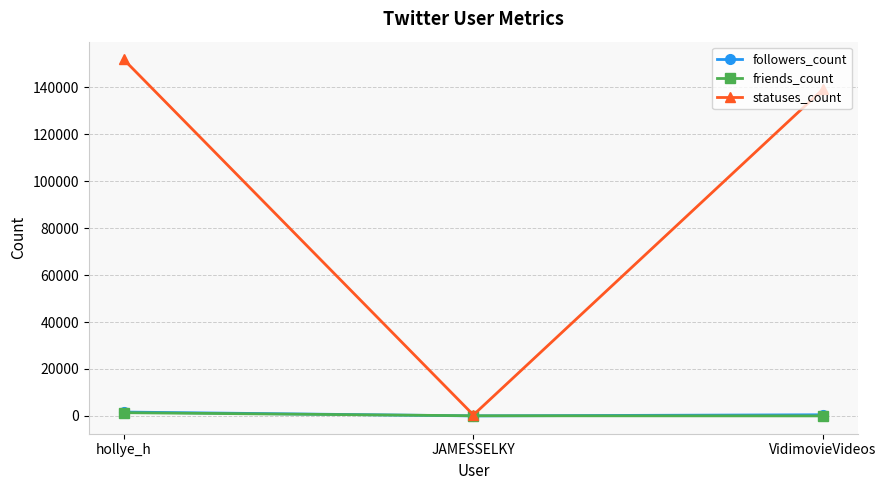

How many lines are shown in the chart?

3